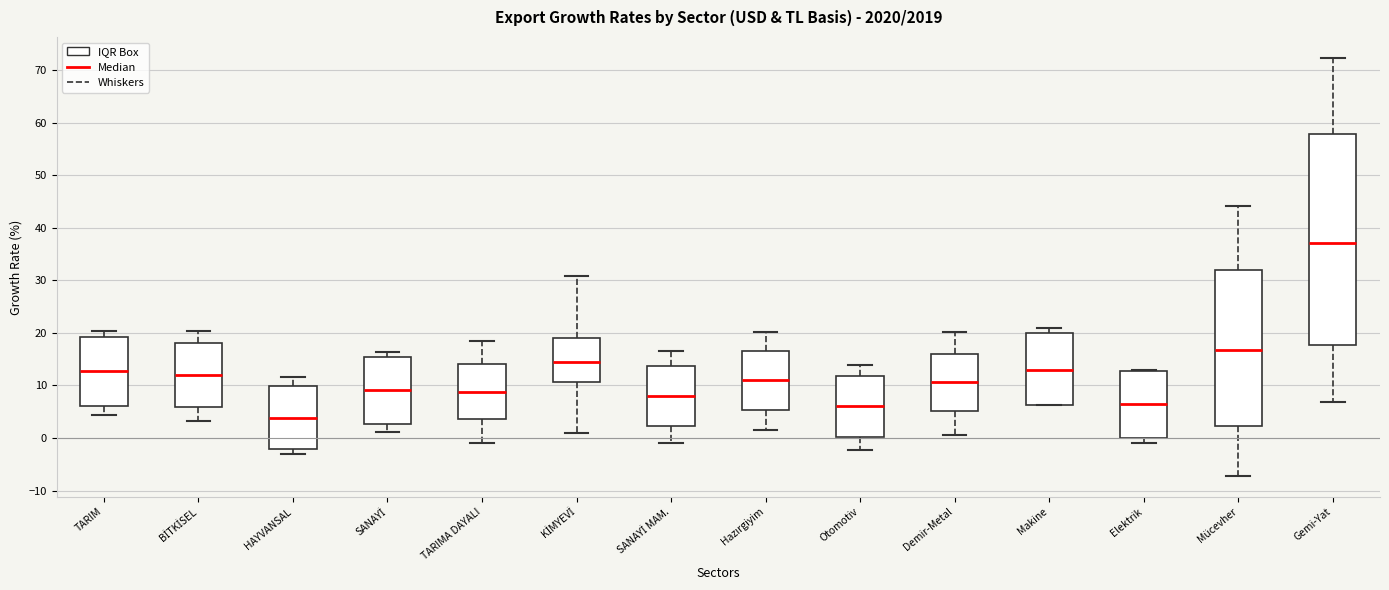

Where does the upper whisker of the box for KİMYEVİ end on the y-axis? The values are not printed on the chart, so give them approximately, as read against the axis.

31